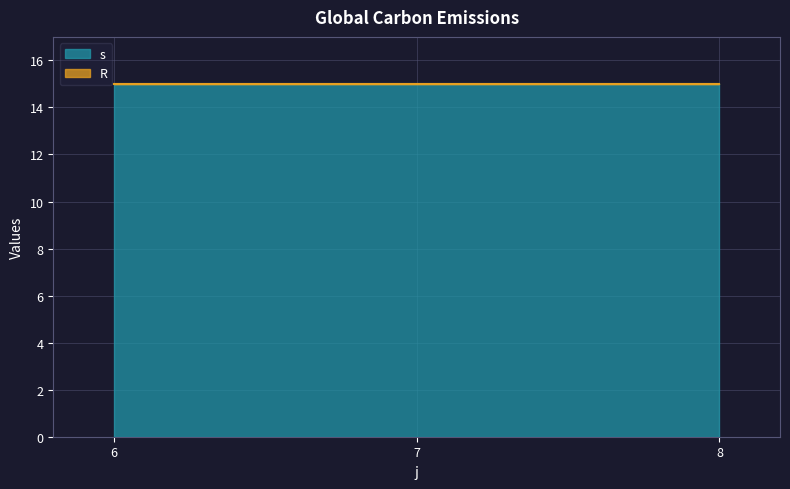

Rank the series by their maximum value, from highest to lowest.

s, R